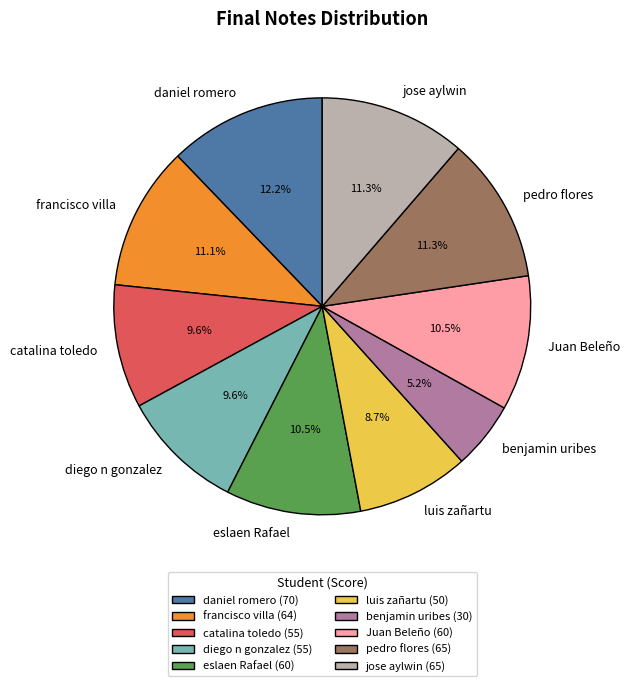

To the nearest percent, what is the difference between the luis zañartu and daniel romero slice percentages?

3%